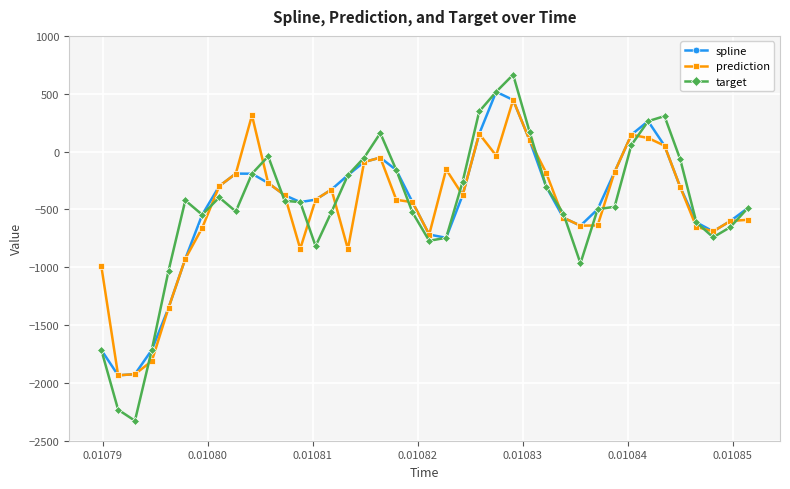

What is the lowest value of the spline series?

-1934.5